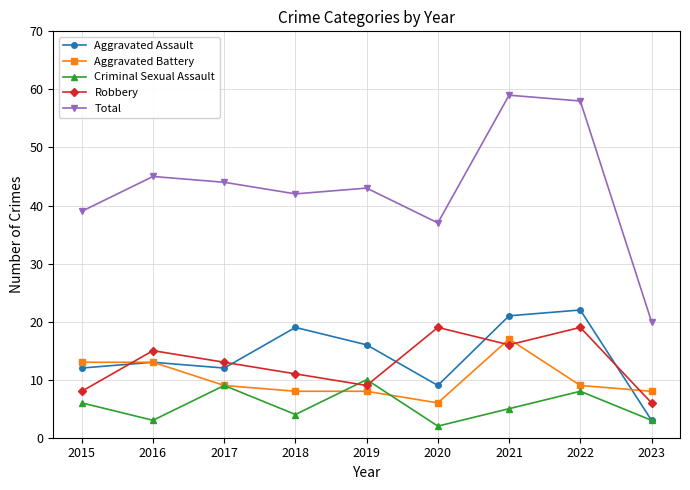

What is the difference between the highest and lowest values at 2015?

33